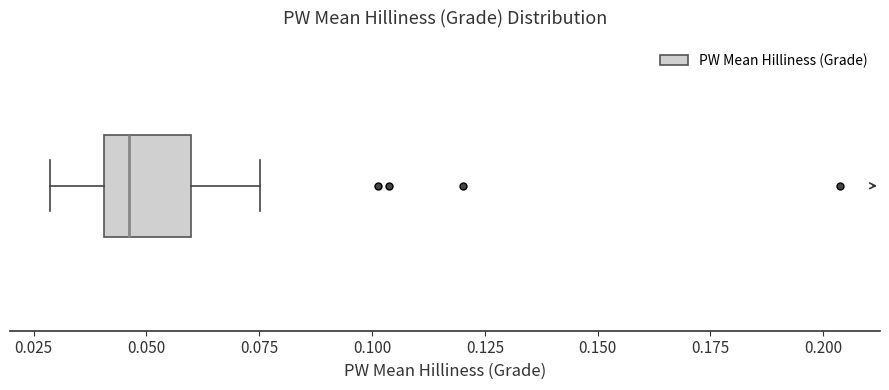

Transcribe this box plot: give where the median line is, the range the box spans, and where the two whiskers end, as read against the x-axis. The values are not printed on the chart, so give them approximately, as read against the axis.

median 0.045, box 0.040 to 0.060, whiskers 0.030 to 0.075